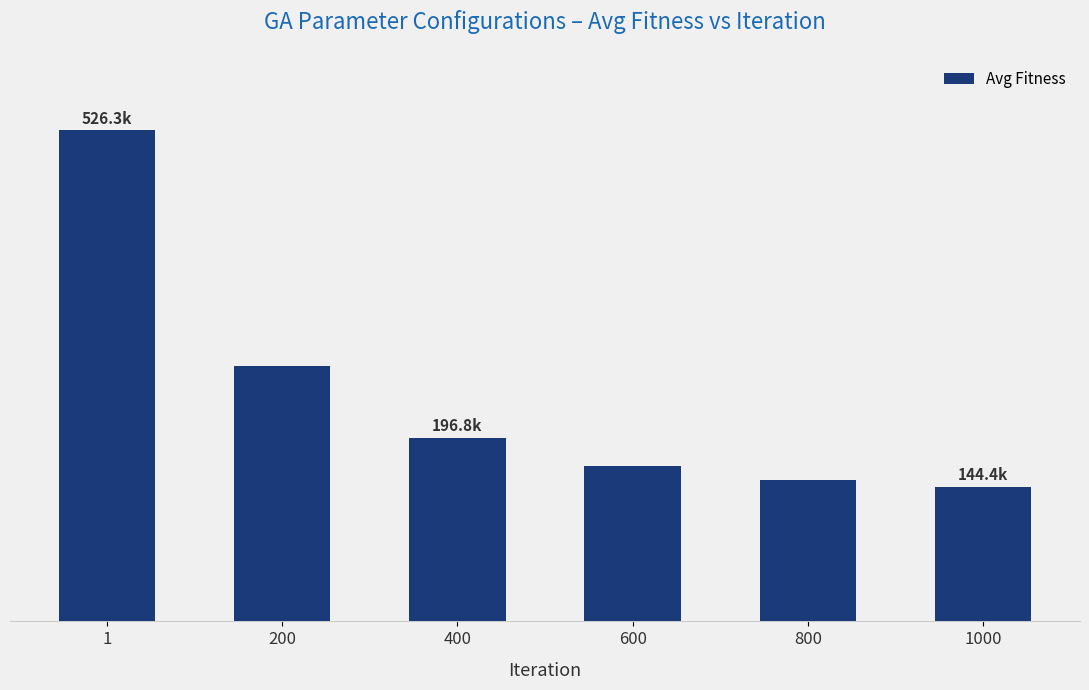

List the labels in order of value, smallest first.

1000, 800, 600, 400, 200, 1